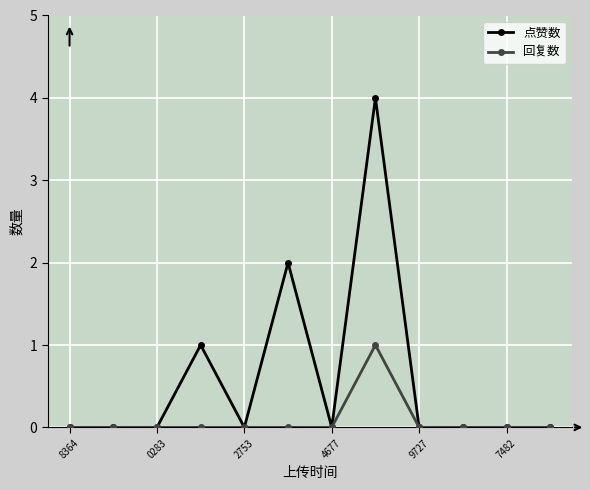

What are all the series names shown in the legend?

点赞数, 回复数